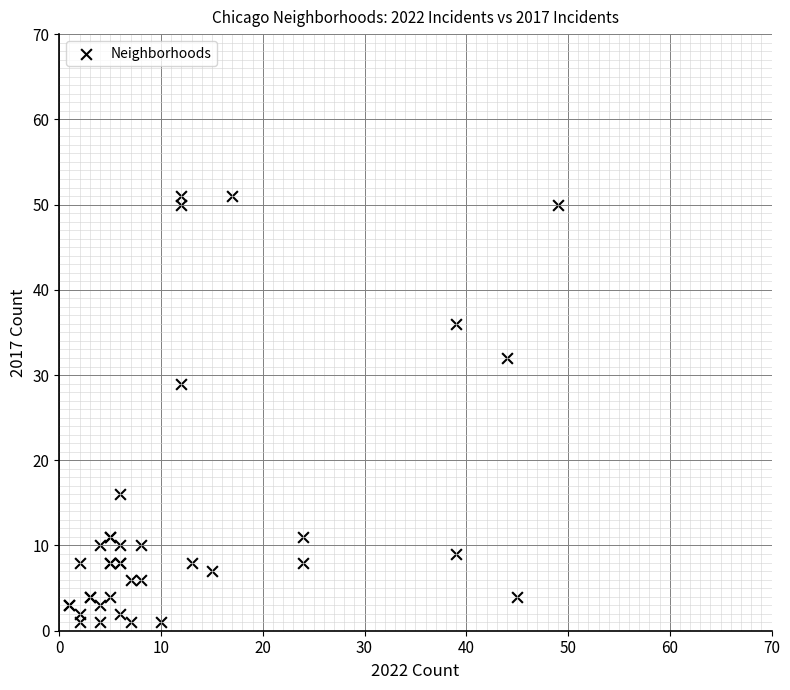

What Y value in the scatter plot is closest to 26?

29